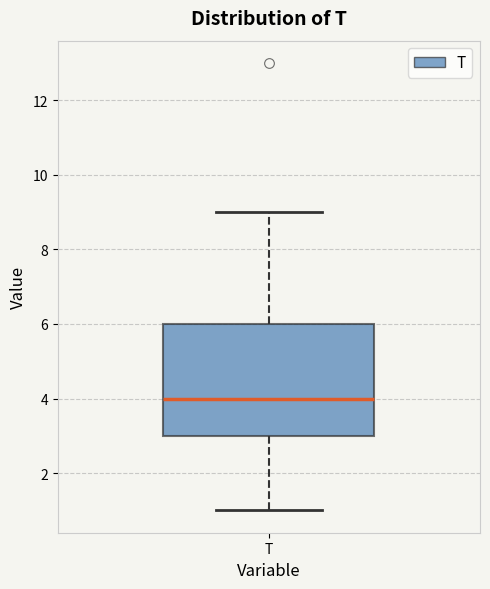

Where does the lower whisker of the box for T end on the y-axis? The values are not printed on the chart, so give them approximately, as read against the axis.

1